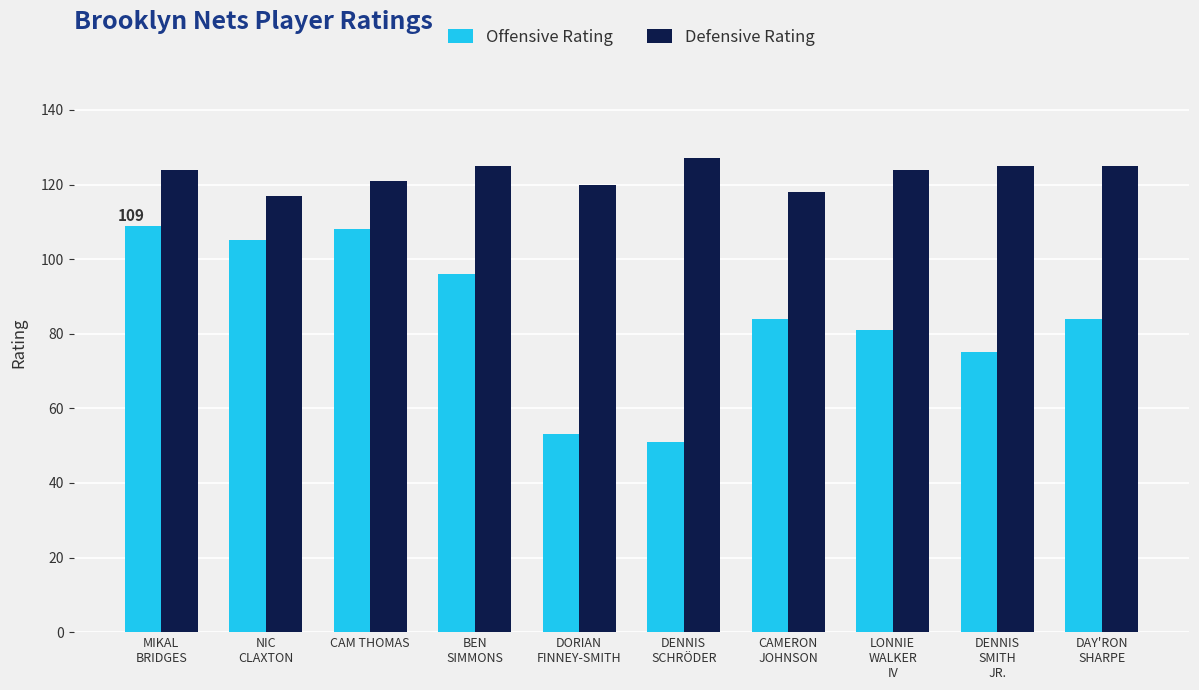

What is the minimum value shown in the chart?

51